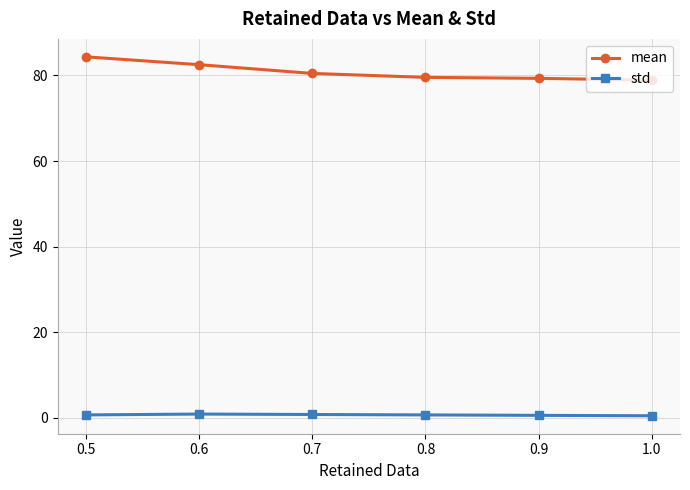

What is the difference between the highest and lowest values at 1.0?

78.4